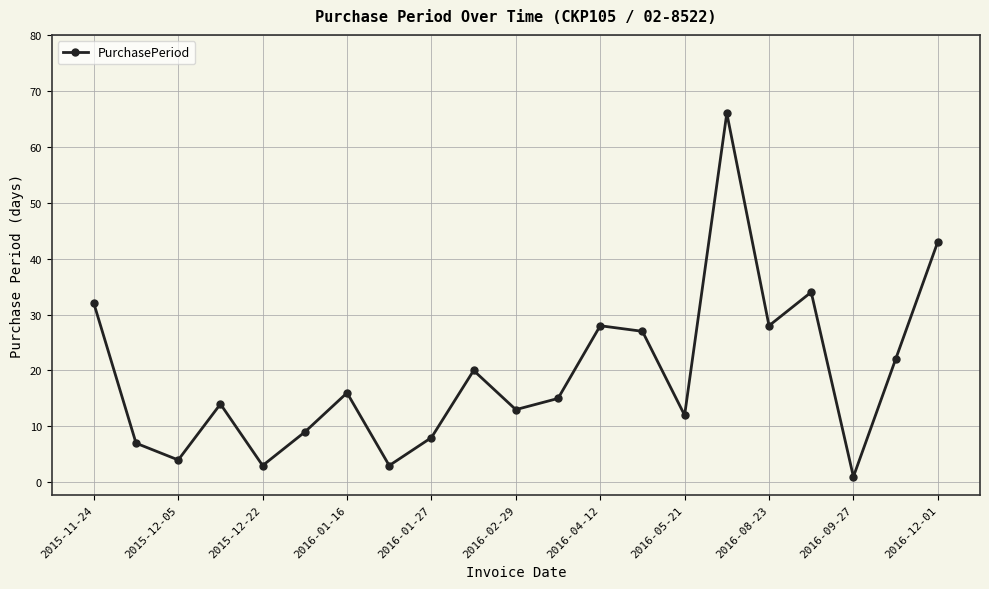

What is the difference between the maximum and minimum values?

65